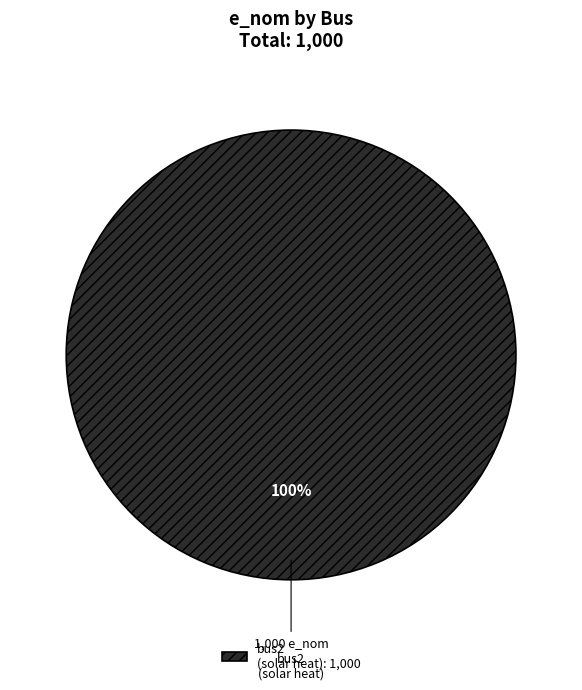

To the nearest percent, what portion does bus2 (solar heat): 1,000 represent?

100%